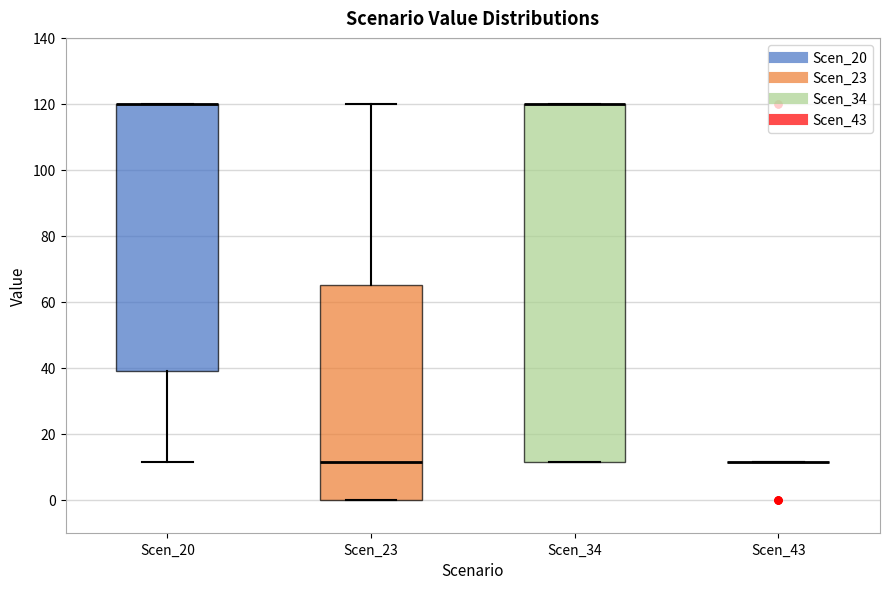

Reading left to right, transcribe this box plot: for each box, give where its median line is, the range the box spans, and where its two whiskers end, as read against the y-axis. The values are not printed on the chart, so give them approximately, as read against the axis.

Scen_20: median 120 (drawn on the box's upper edge), box 40 to 120, whiskers 12 to 120
Scen_23: median 12, box 0 to 66, whiskers 0 to 120
Scen_34: median 120 (drawn on the box's upper edge), box 12 to 120, whiskers 12 to 120
Scen_43: box collapsed to a line at 12, whiskers 12 to 12